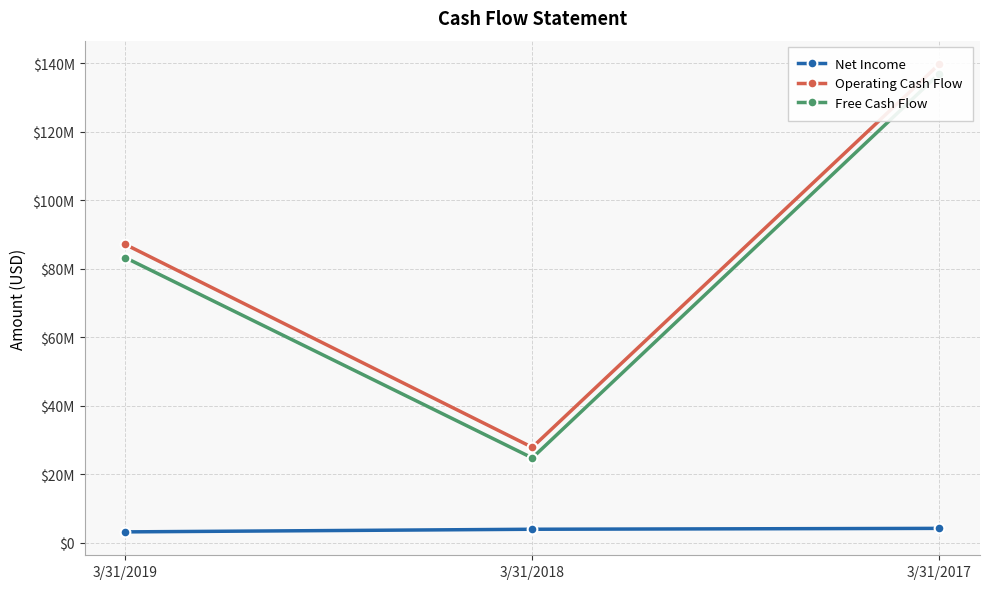

True or false: Net Income has a value of 1171057 at 3/31/2019.

False